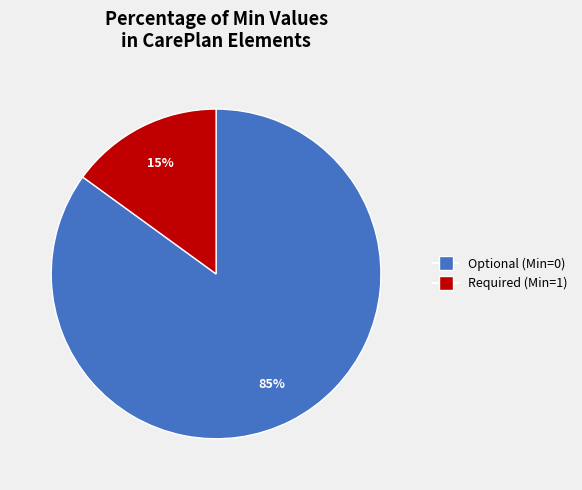

Is there a majority slice in this chart?

Yes